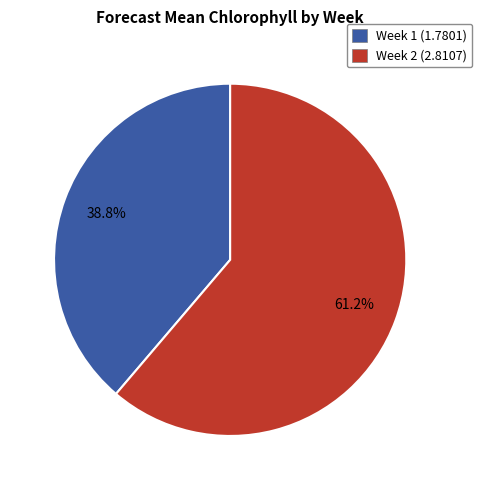

What is the largest slice in the pie chart?

Week 2 (2.8107)